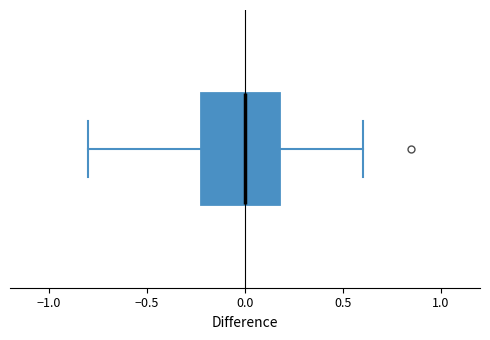

Read this box plot against the x-axis: the position of the median line, the range covered by the box, and the ends of both whiskers. The values are not printed on the chart, so give them approximately, as read against the axis.

median 0.00, box -0.20 to 0.15, whiskers -0.80 to 0.60